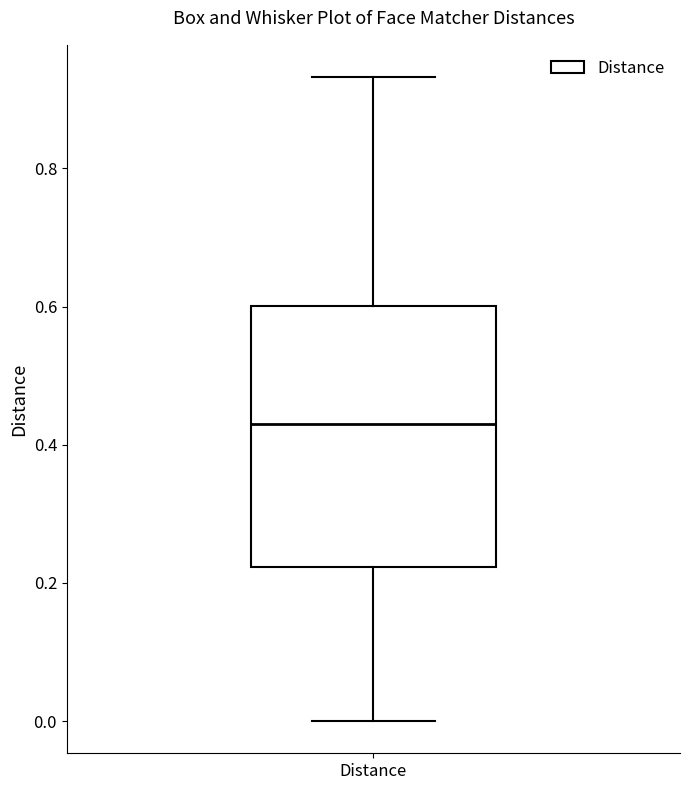

Transcribe this box plot: give where the median line is, the range the box spans, and where the two whiskers end, as read against the y-axis. The values are not printed on the chart, so give them approximately, as read against the axis.

median 0.44, box 0.22 to 0.60, whiskers 0.00 to 0.94